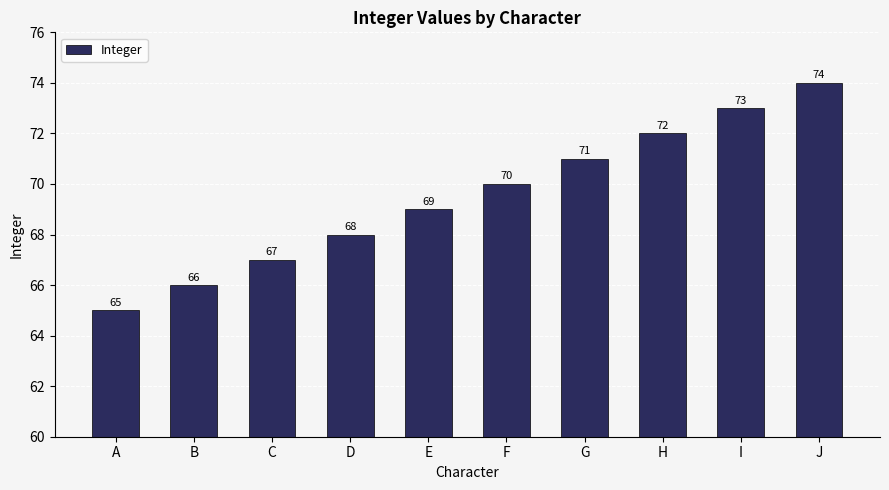

The value at G is 71. True or false?

True